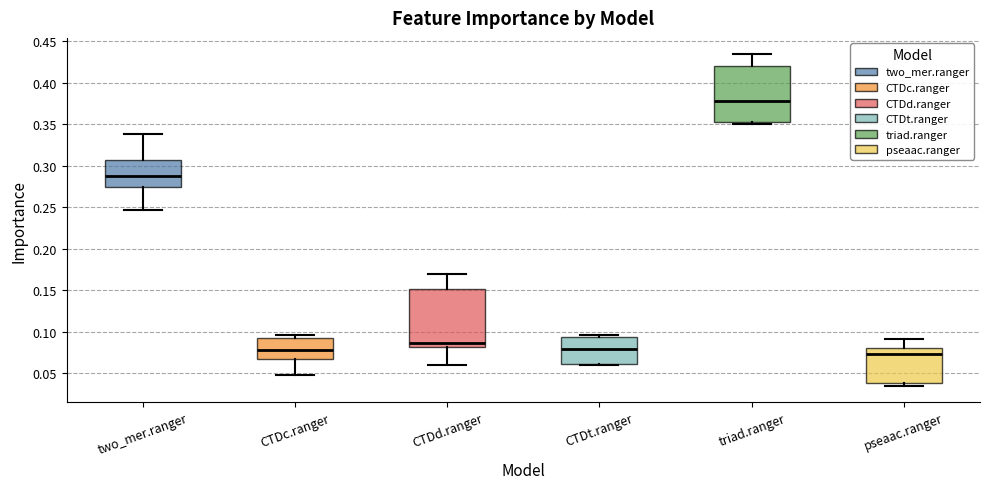

Reading left to right, transcribe this box plot: for each box, give where its median line is, the range the box spans, and where its two whiskers end, as read against the y-axis. The values are not printed on the chart, so give them approximately, as read against the axis.

two_mer.ranger: median 0.285, box 0.275 to 0.305, whiskers 0.245 to 0.340
CTDc.ranger: median 0.080, box 0.070 to 0.090, whiskers 0.045 to 0.095
CTDd.ranger: median 0.085, box 0.080 to 0.150, whiskers 0.060 to 0.170
CTDt.ranger: median 0.080, box 0.060 to 0.095, whiskers 0.060 to 0.095 (just above the box's upper edge)
triad.ranger: median 0.380, box 0.355 to 0.420, whiskers 0.350 to 0.435
pseaac.ranger: median 0.075, box 0.040 to 0.080, whiskers 0.035 to 0.090